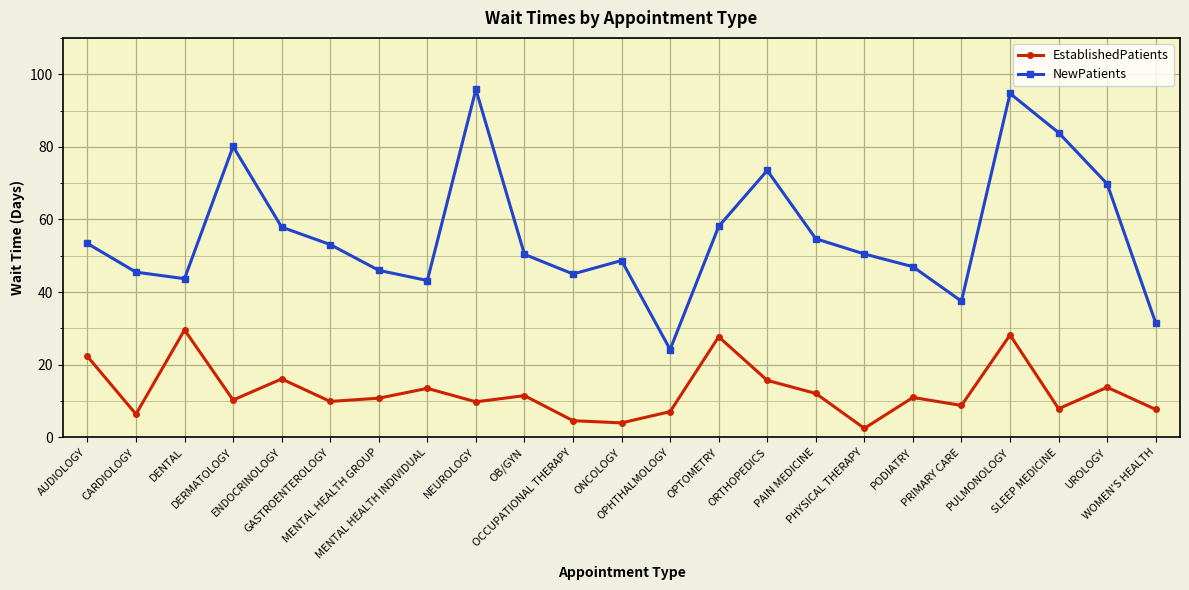

At how many categories does at least one series exceed 7?

23